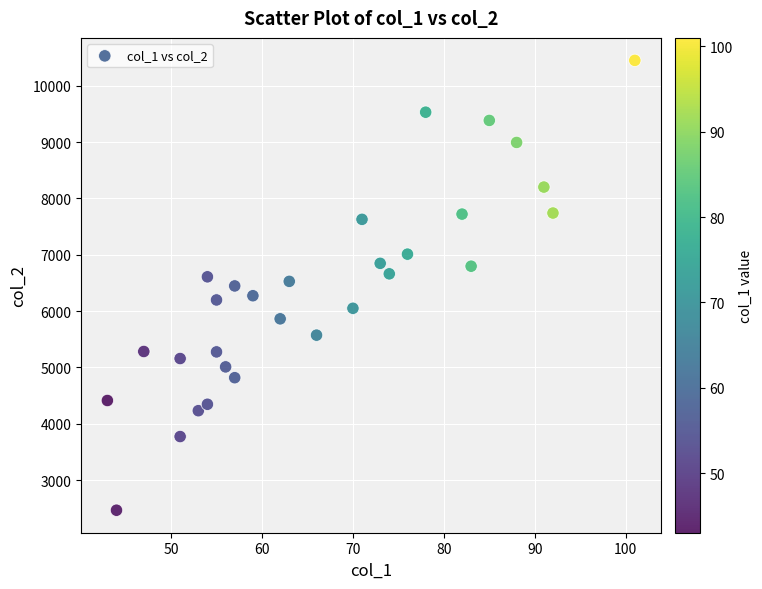

What is the range of X values (max minus min)?

58